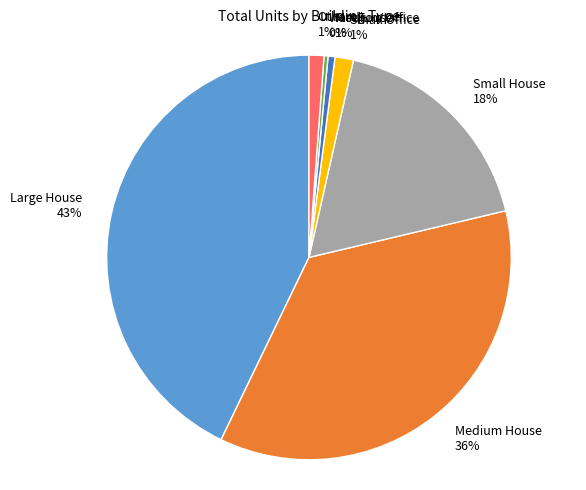

Is there any slice that represents more than half of the pie?

No